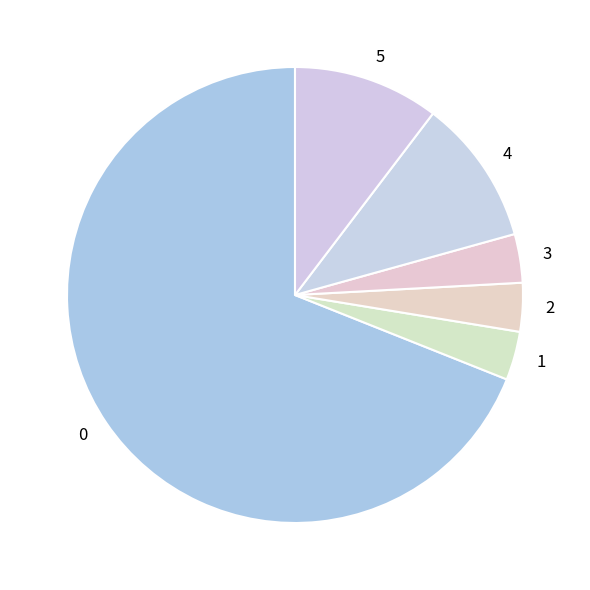

What is the ratio of the value at 5 to the value at 1?

3.0